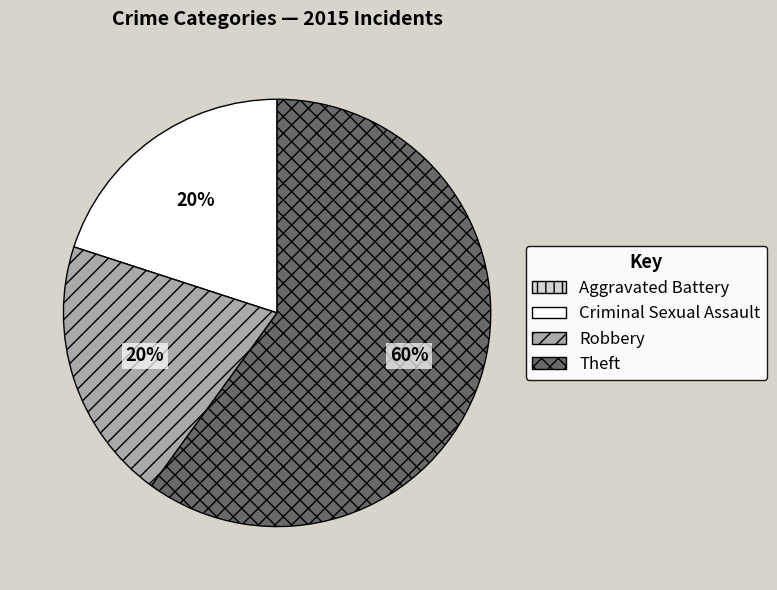

The Robbery slice represents 26% of the pie. True or false?

False